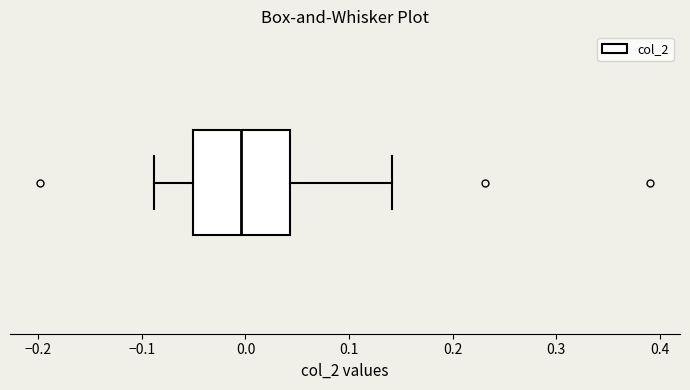

Read this box plot against the x-axis: the position of the median line, the range covered by the box, and the ends of both whiskers. The values are not printed on the chart, so give them approximately, as read against the axis.

median 0.00, box -0.05 to 0.04, whiskers -0.09 to 0.14